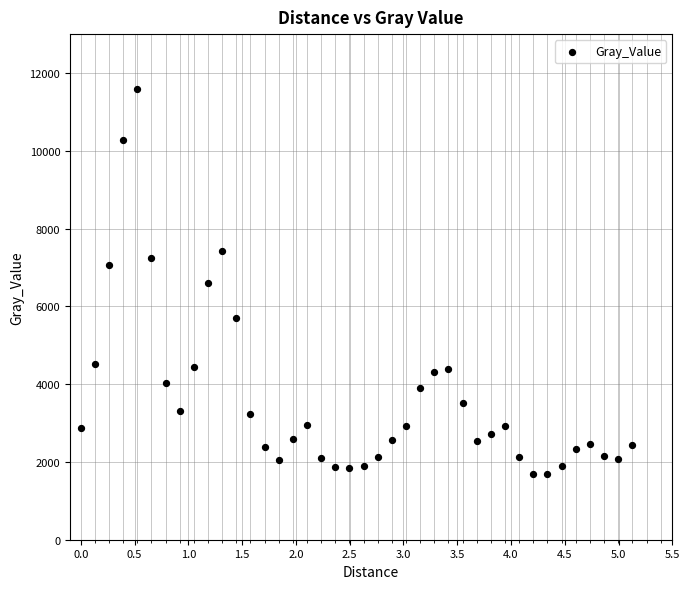

What is the range of Y values (max minus min)?

9917.0